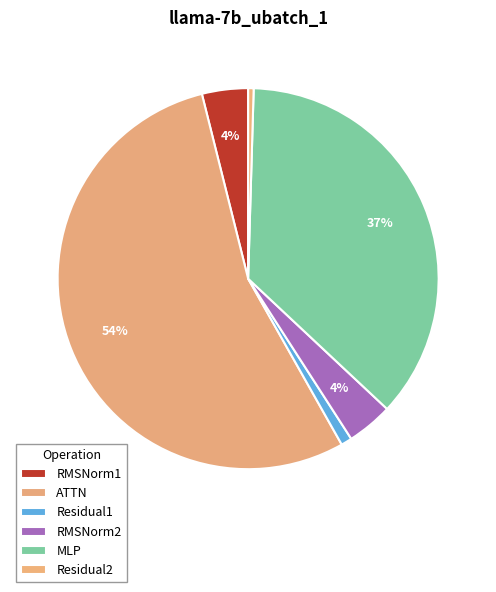

Which slice is the smallest?

Residual2